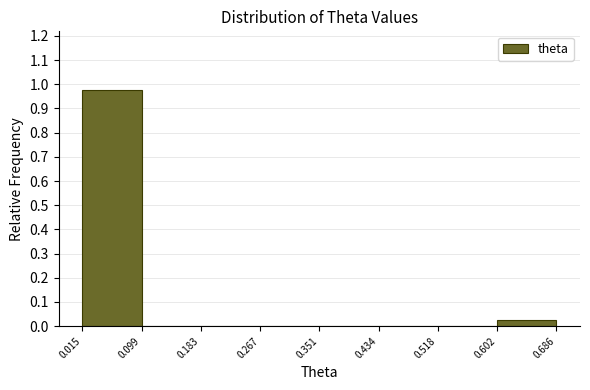

Reading left to right, transcribe this chart: for each bar, give the range it covers on the x-axis and its height. The values are not printed on the chart, so give them approximately, as read against the axis.

0.015 to 0.099: 0.98
0.099 to 0.183: 0
0.183 to 0.267: 0
0.267 to 0.351: 0
0.351 to 0.434: 0
0.434 to 0.518: 0
0.518 to 0.602: 0
0.602 to 0.686: 0.03